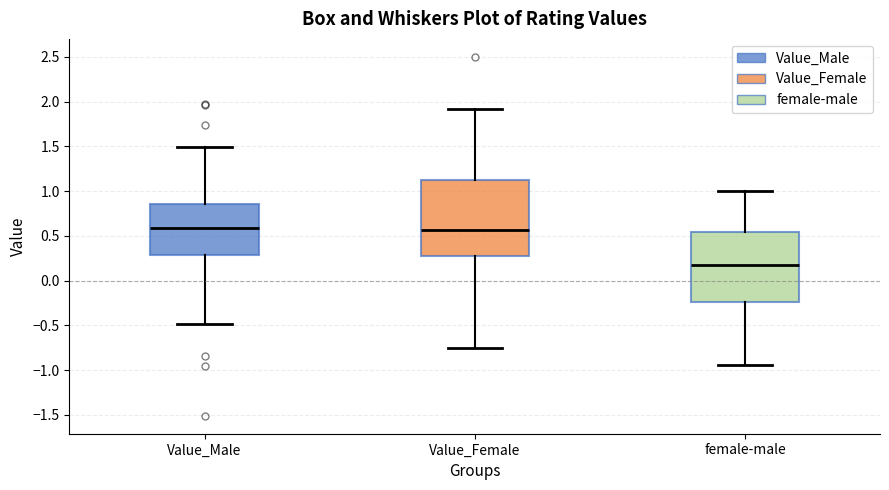

Where does the lower whisker of the box for female-male end on the y-axis? The values are not printed on the chart, so give them approximately, as read against the axis.

-0.95